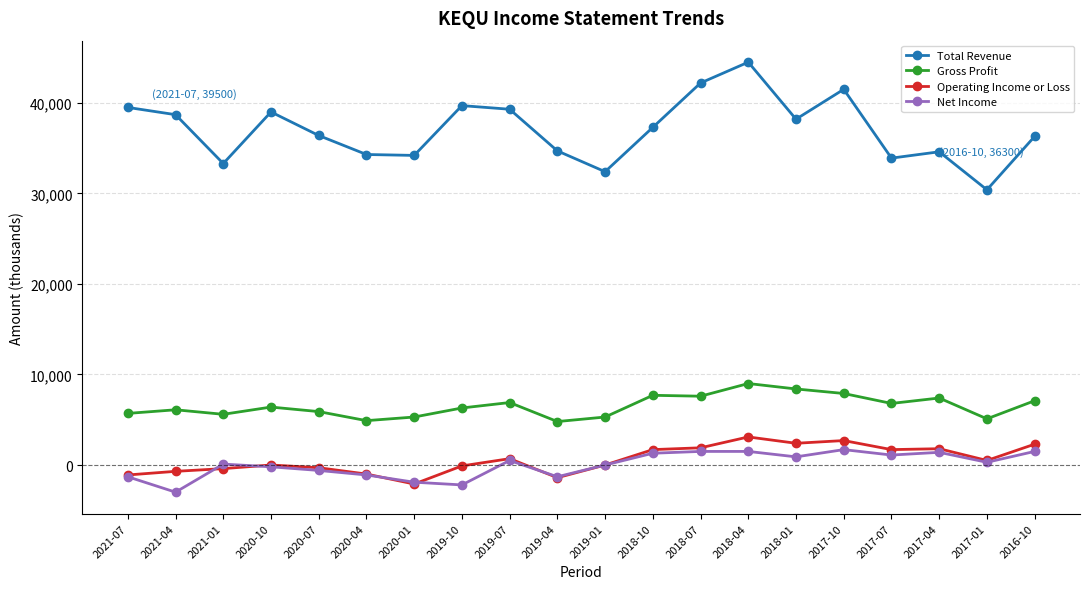

Where is the first local minimum for Net Income?

2021-04